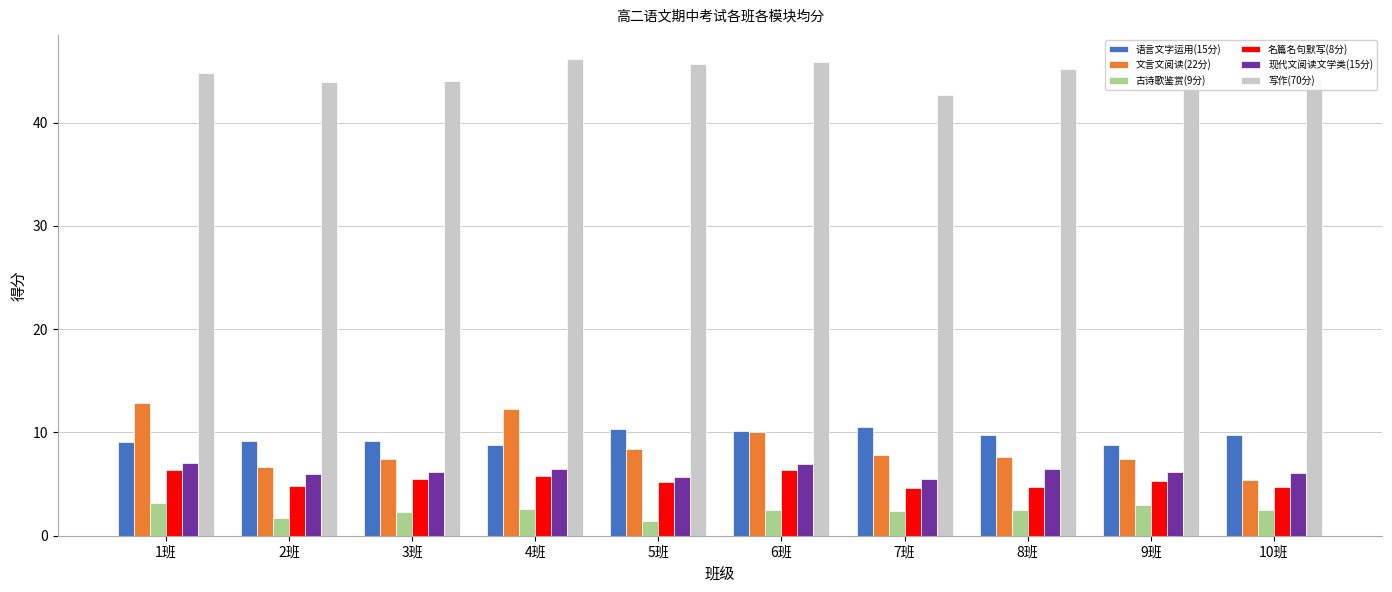

What is the minimum value for 语言文字运用(15分)?

8.8